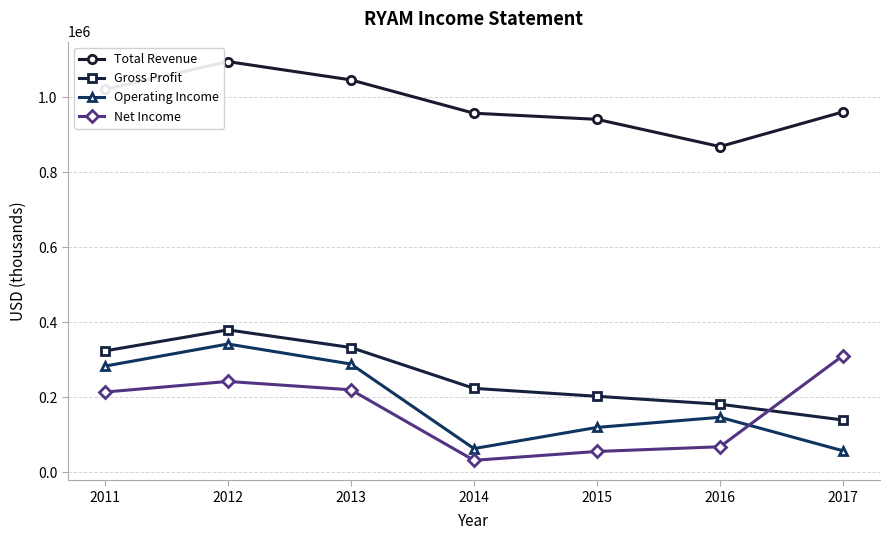

How many data points in Operating Income are less than 146500?

3